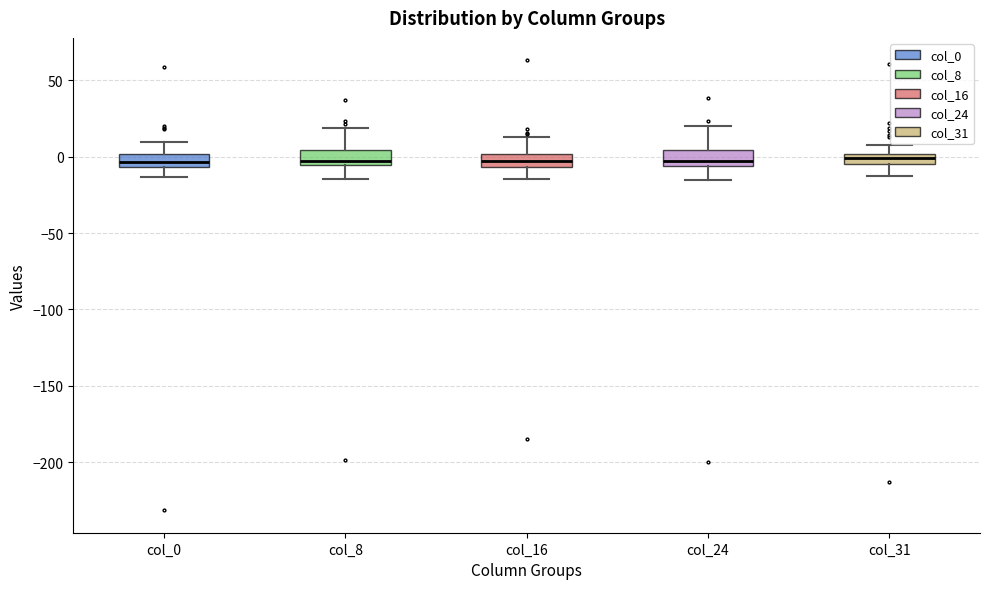

Where is the lower edge of the box for col_0 on the y-axis? The values are not printed on the chart, so give them approximately, as read against the axis.

-5